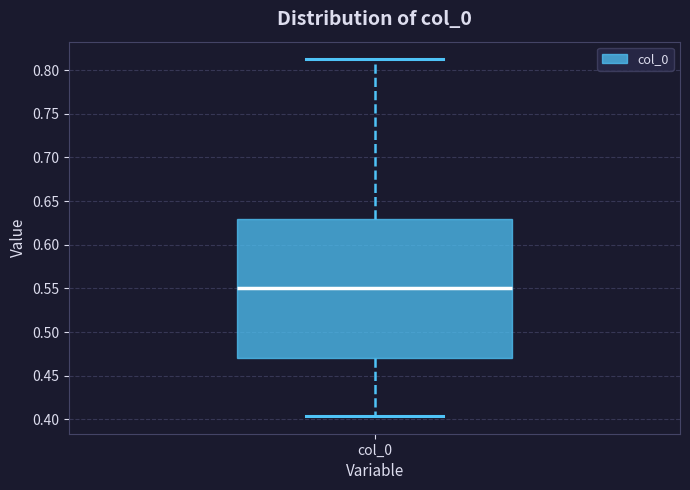

Where is the lower edge of the box for col_0 on the y-axis? The values are not printed on the chart, so give them approximately, as read against the axis.

0.470